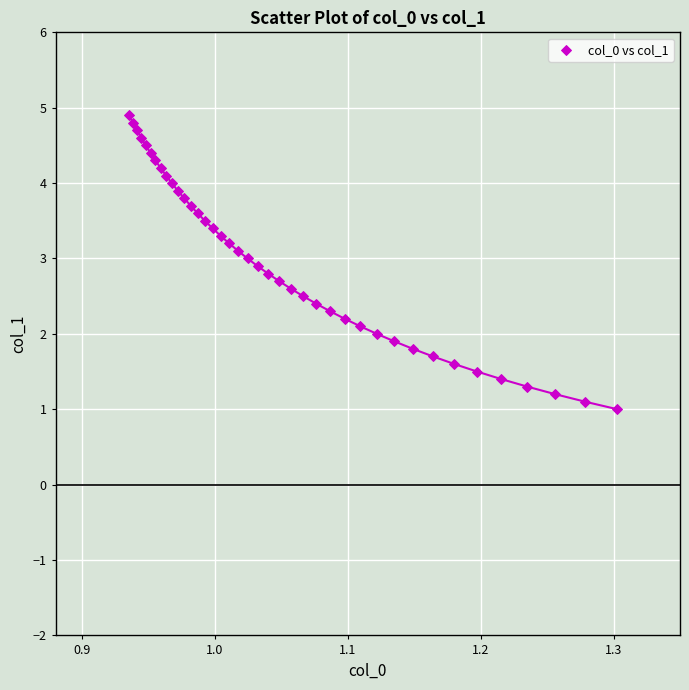

What is the range of Y values (max minus min)?

3.9